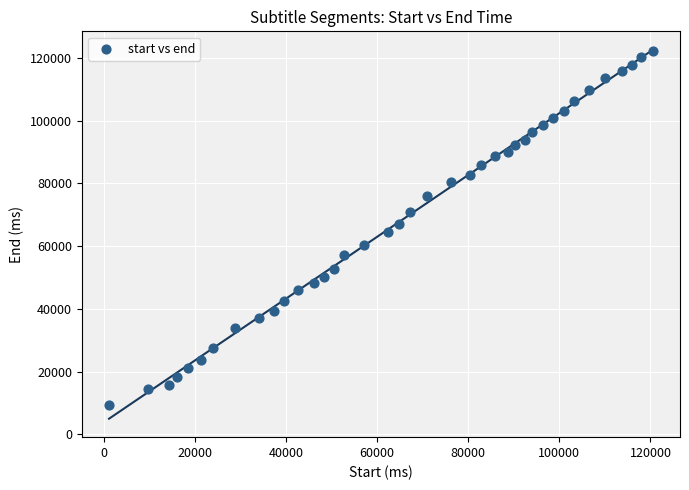

What is the range of Y values (max minus min)?

112690